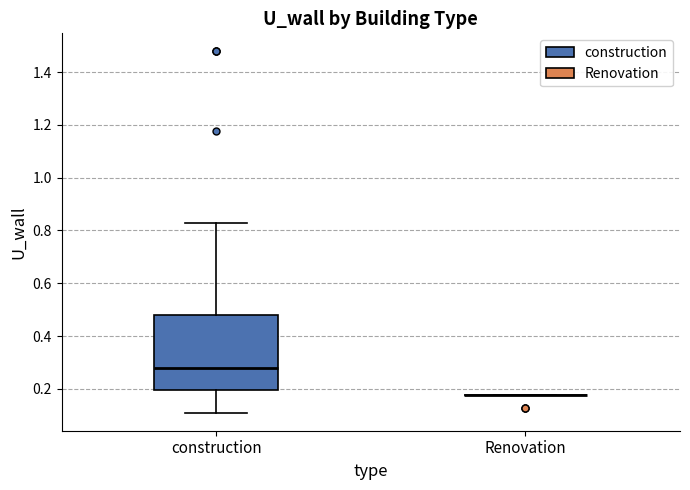

Reading left to right, read every box against the y-axis: the position of its median line, the range the box covers, and the ends of its whiskers. The values are not printed on the chart, so give them approximately, as read against the axis.

construction: median 0.28, box 0.20 to 0.48, whiskers 0.12 to 0.82
Renovation: box collapsed to a line at 0.18, whiskers 0.18 to 0.18